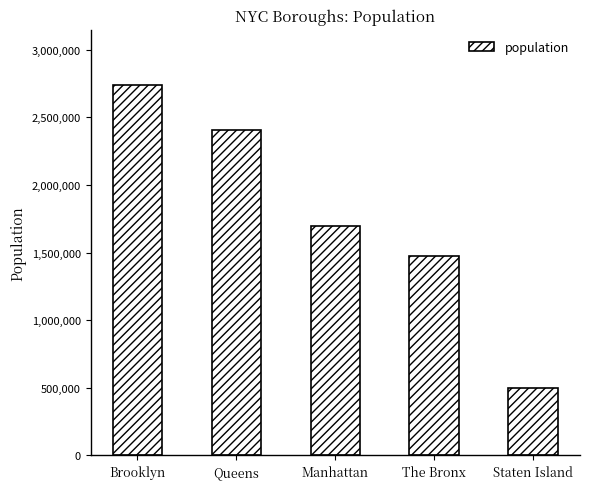

Reading left to right, list all the values displayed in this chart.

Brooklyn=2736074	Queens=2405464	Manhattan=1694251	The Bronx=1472654	Staten Island=495747